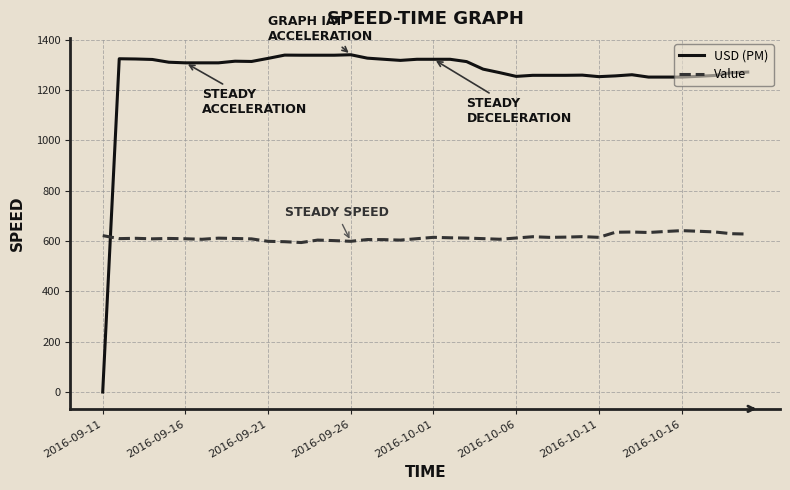

Rank the series by their maximum value, from lowest to highest.

Value, USD (PM)